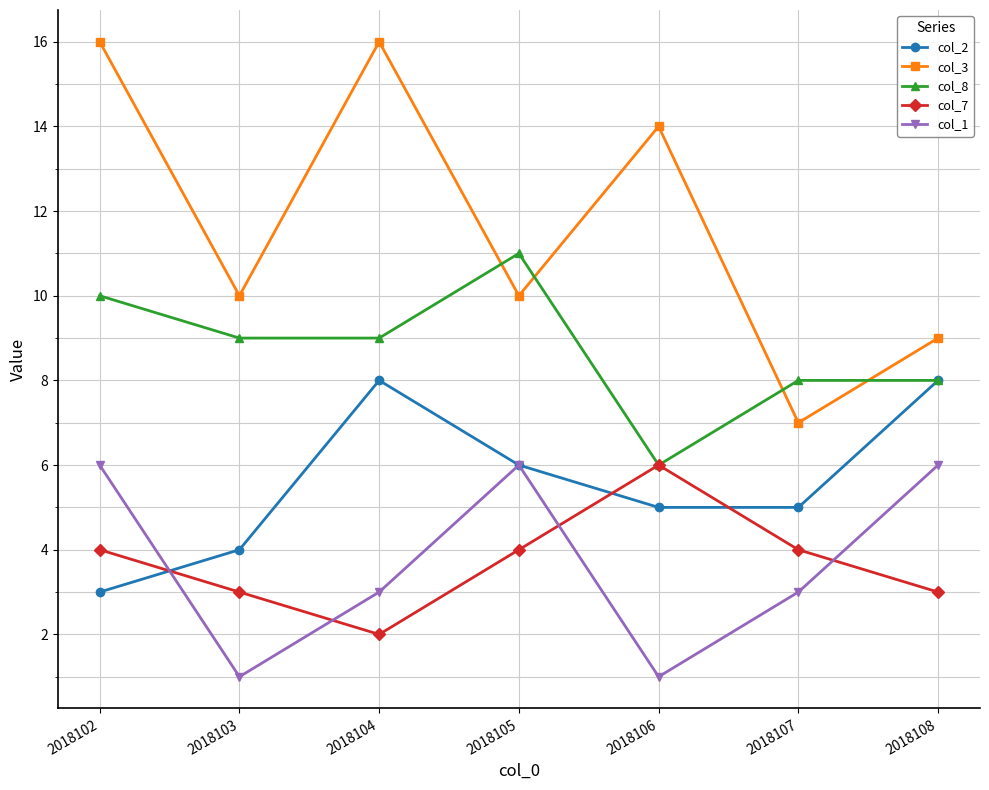

What is the minimum value for col_2?

3